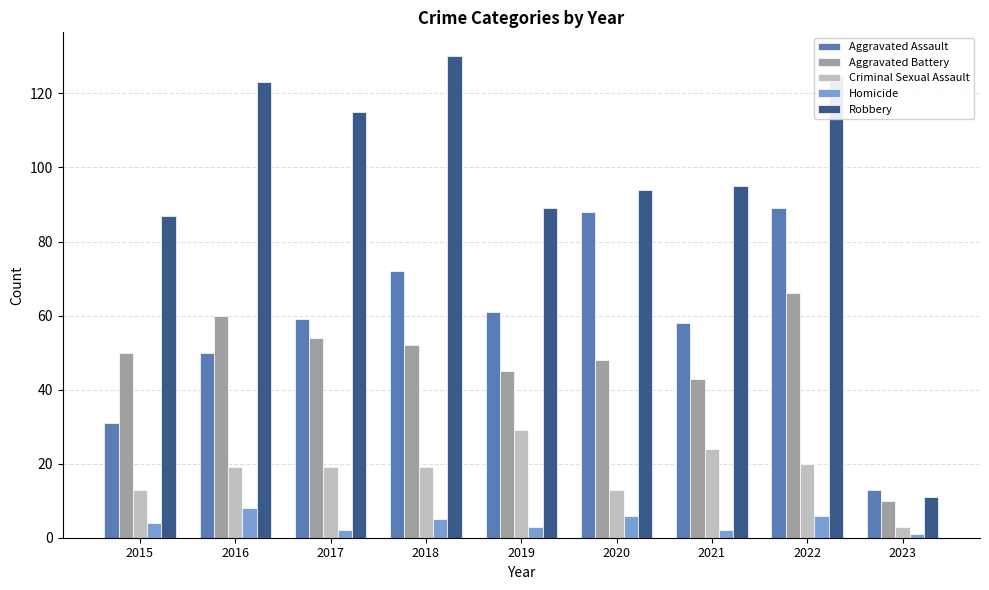

Where is Robbery nearest to the value 70?

2015